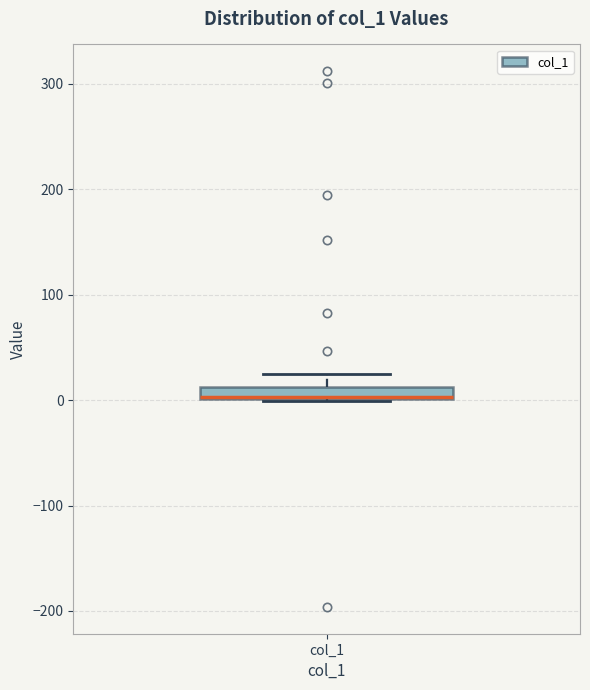

Where is the upper edge of the box for col_1 on the y-axis? The values are not printed on the chart, so give them approximately, as read against the axis.

10